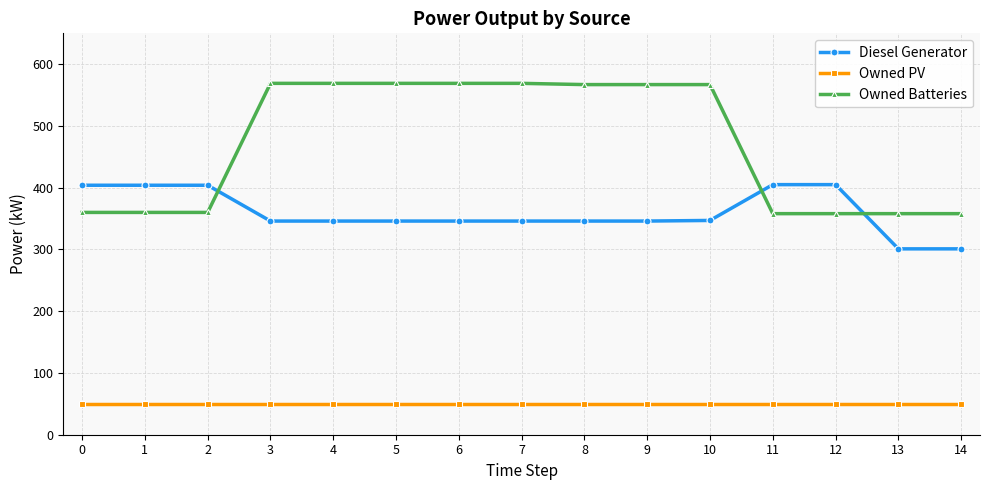

Which series has the widest spread of values?

Owned Batteries